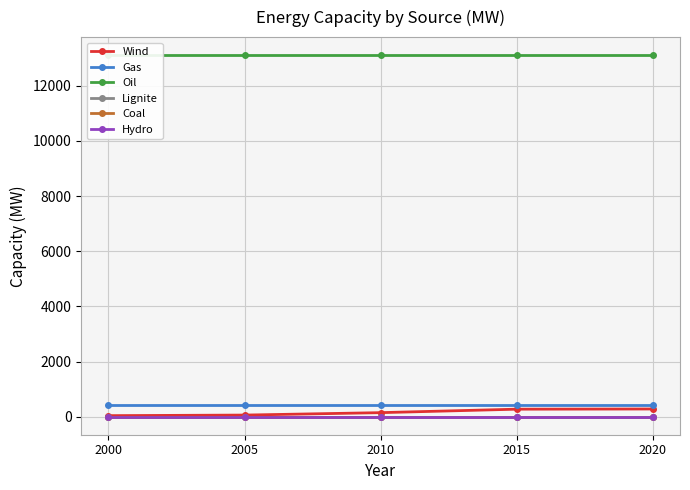

True or false: Hydro has more than 2 interior local peaks.

False